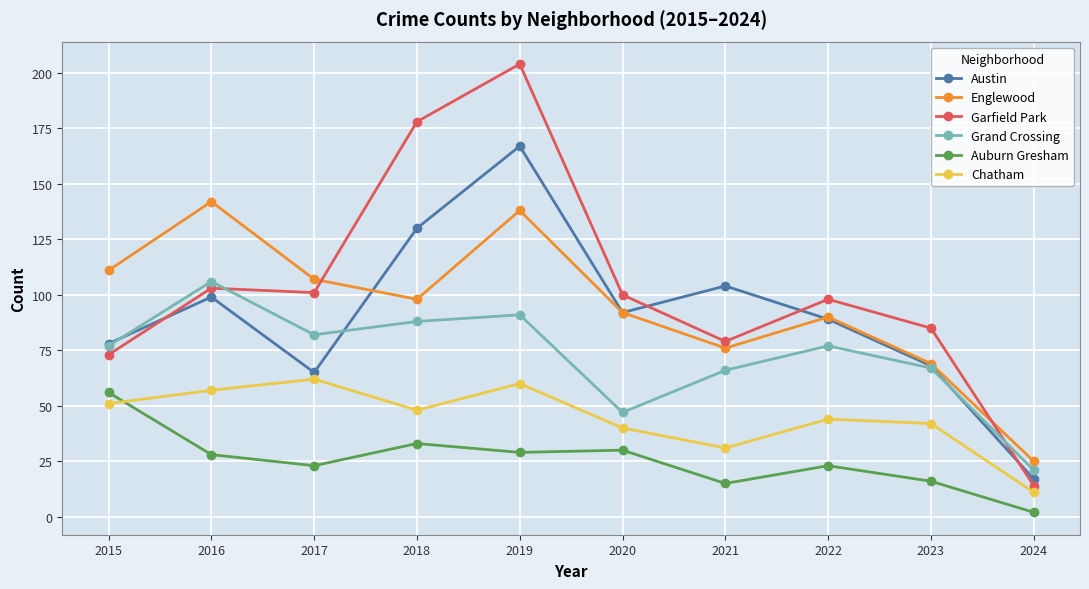

Which series changed the most between 2019 and 2022?

Garfield Park